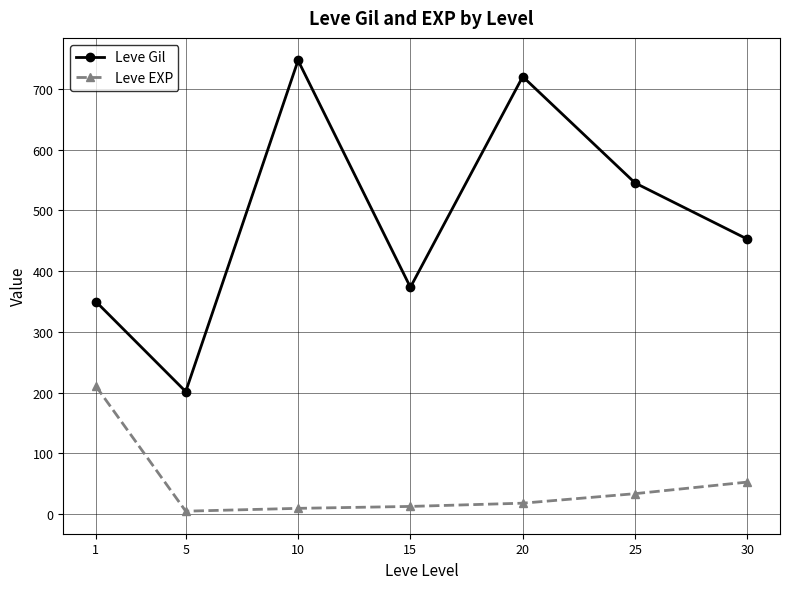

What is the maximum value shown in the chart?

746.7